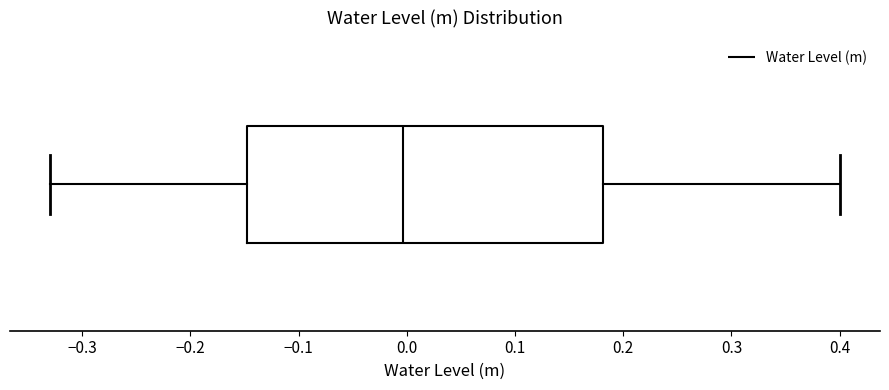

Transcribe this box plot: give where the median line is, the range the box spans, and where the two whiskers end, as read against the x-axis. The values are not printed on the chart, so give them approximately, as read against the axis.

median 0.00, box -0.15 to 0.18, whiskers -0.33 to 0.40